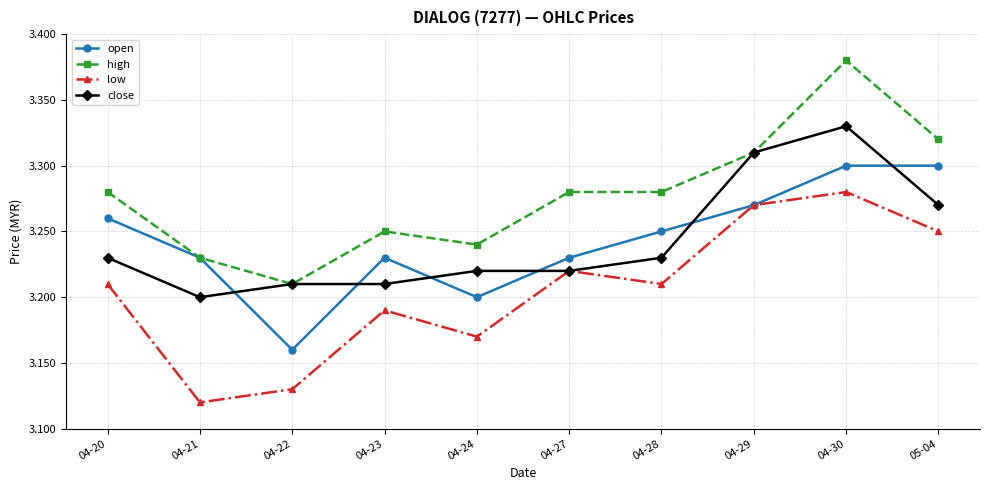

What is the sum of the close values at 04-20 and 04-27?

6.5